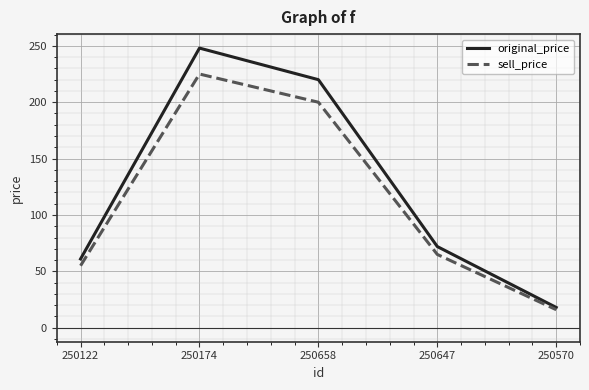

What is the difference between the highest and lowest values at 250647?

7